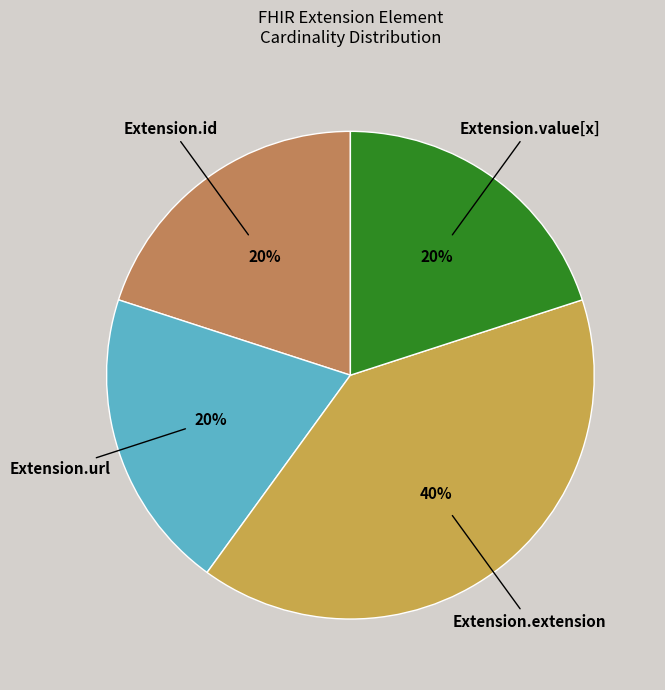

Is there any slice that represents more than half of the pie?

No